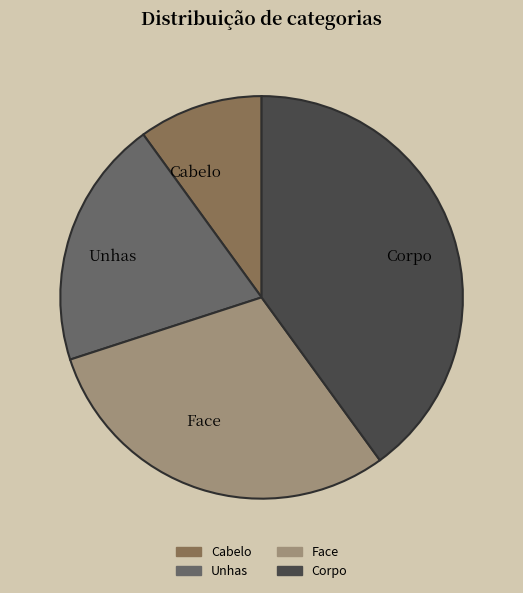

Which has a higher value, Face or Unhas?

Face